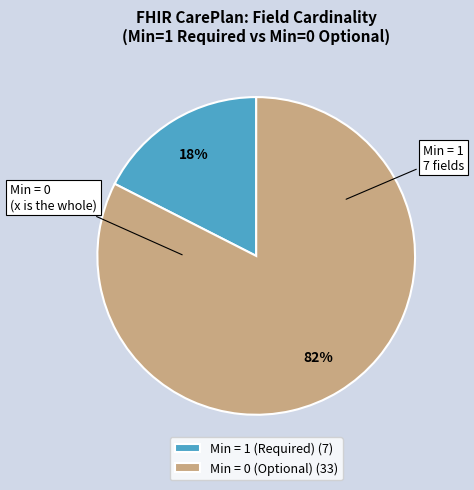

Is there a majority slice in this chart?

Yes